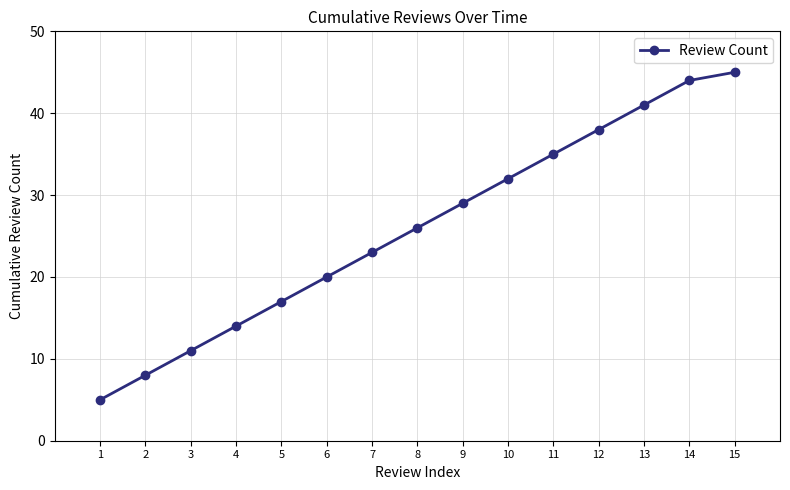

What is the difference between the maximum and minimum values?

40